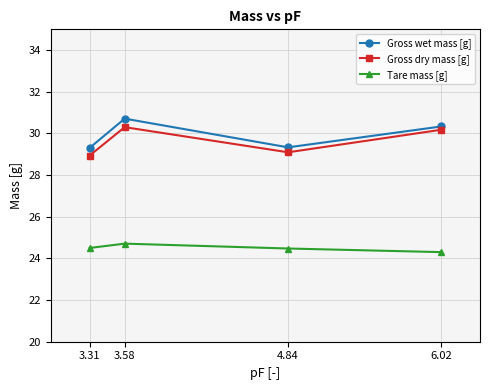

Which series changed the most between 3.58 and 6.02?

Tare mass [g]